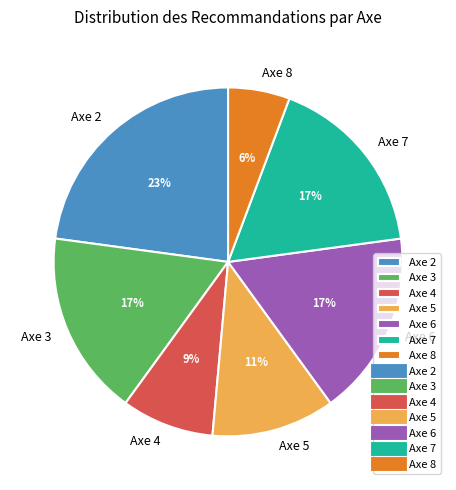

How many slices are in this pie chart?

7